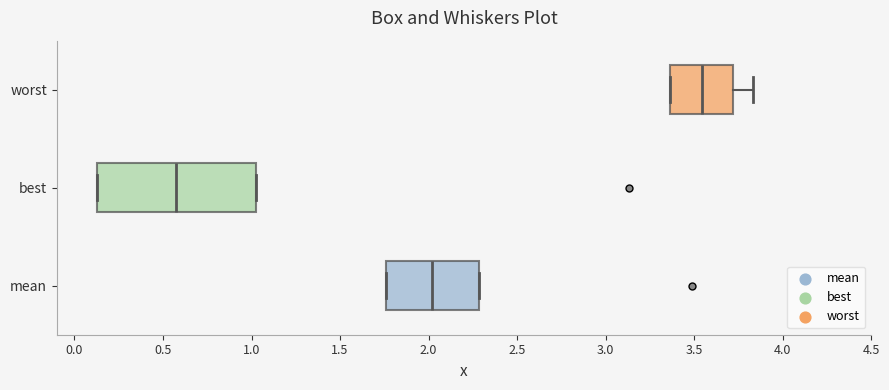

Comparing the boxes themselves (not the whiskers), which one is the widest?

best